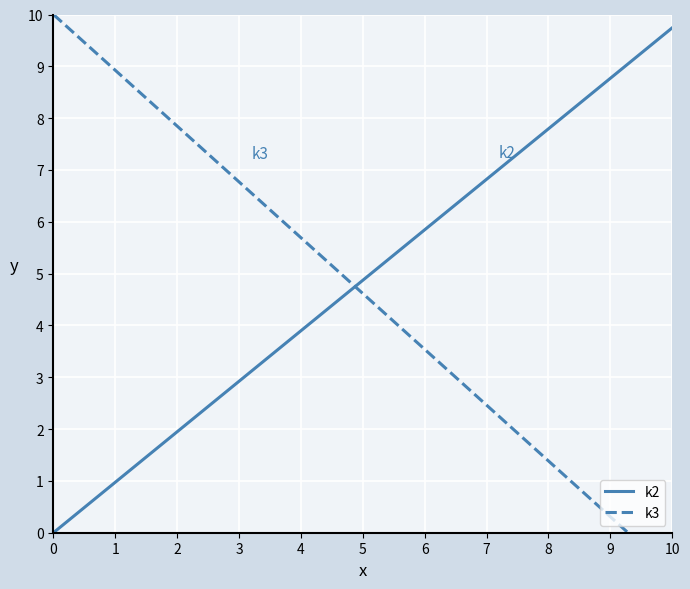

The value of k2 at 10 is 9.7. True or false?

True